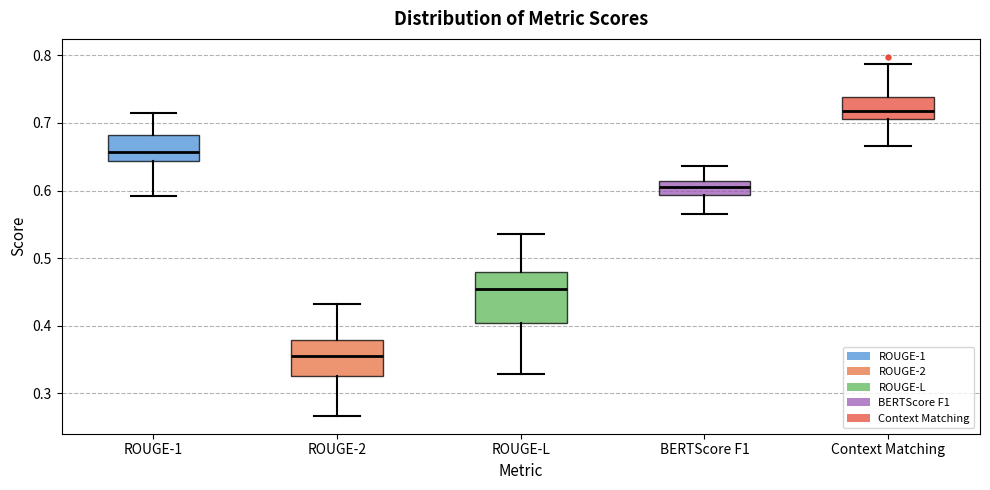

Reading left to right, transcribe this box plot: for each box, give where its median line is, the range the box spans, and where its two whiskers end, as read against the y-axis. The values are not printed on the chart, so give them approximately, as read against the axis.

ROUGE-1: median 0.66, box 0.64 to 0.68, whiskers 0.59 to 0.71
ROUGE-2: median 0.35, box 0.33 to 0.38, whiskers 0.27 to 0.43
ROUGE-L: median 0.45, box 0.40 to 0.48, whiskers 0.33 to 0.54
BERTScore F1: median 0.60, box 0.59 to 0.61, whiskers 0.56 to 0.64
Context Matching: median 0.72, box 0.71 to 0.74, whiskers 0.67 to 0.79